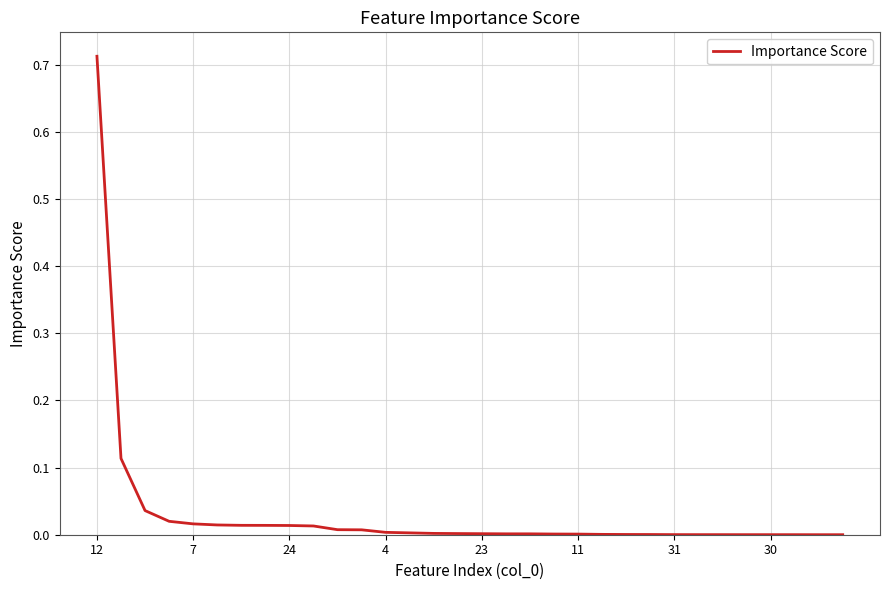

Which label corresponds to the largest value in the chart?

12